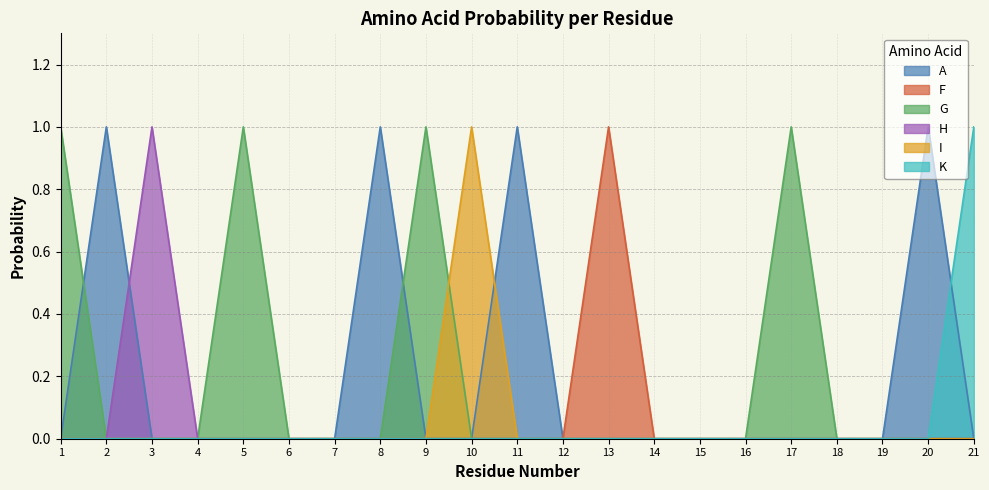

Does the chart have visible grid lines?

Yes